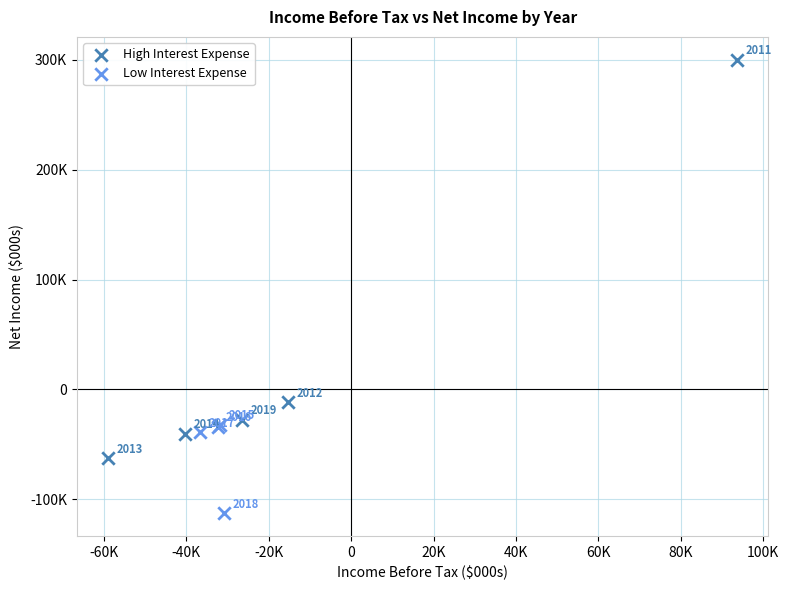

What are all the series names shown in the legend?

High Interest Expense, Low Interest Expense